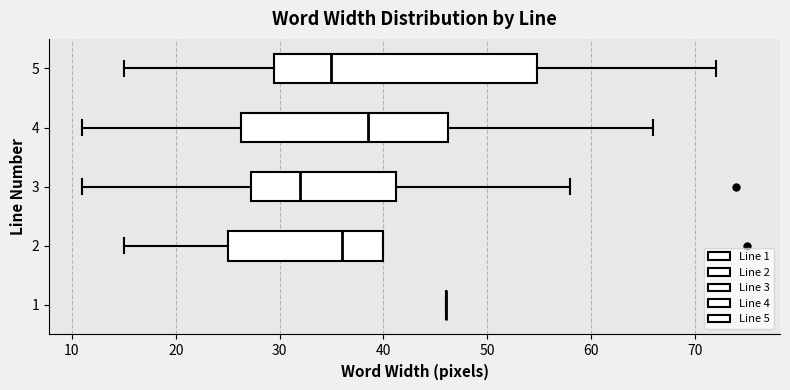

Which box is the widest, from its left edge to its right edge?

5